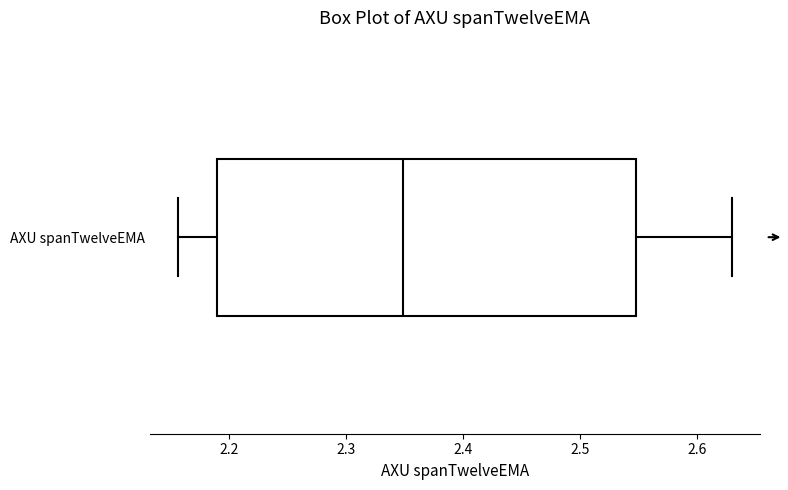

Where is the right edge of the box for AXU spanTwelveEMA on the x-axis? The values are not printed on the chart, so give them approximately, as read against the axis.

2.55